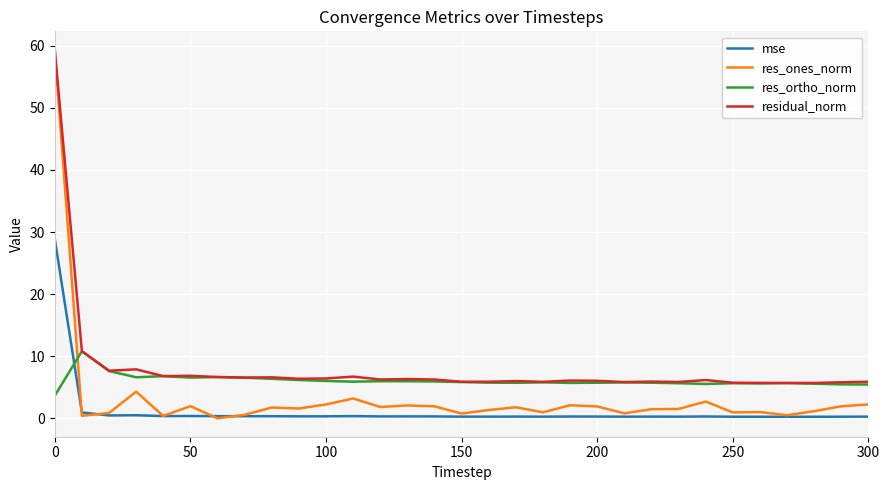

After their last crossing, which series has the higher values: res_ortho_norm or mse?

res_ortho_norm